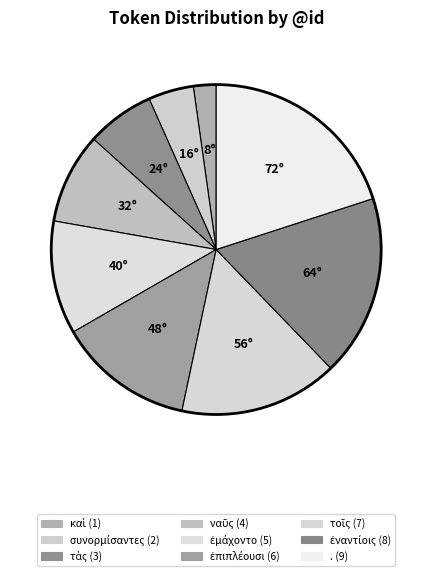

How many segments does this pie chart have?

9